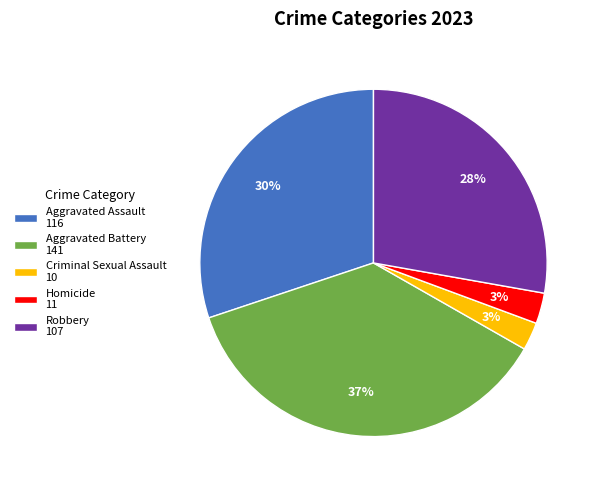

True or false: Criminal Sexual Assault accounts for 3% of the total.

True